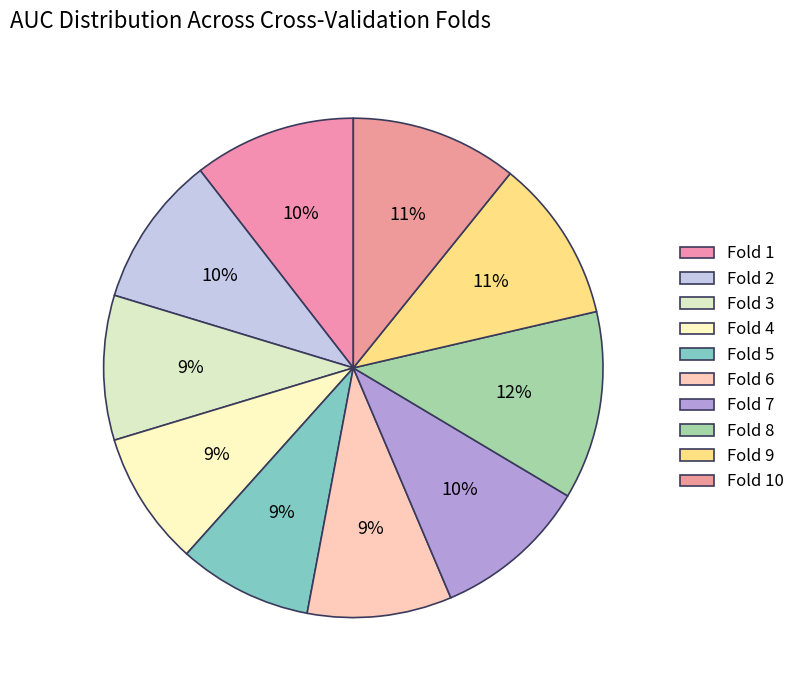

Count the number of slices in the pie.

10